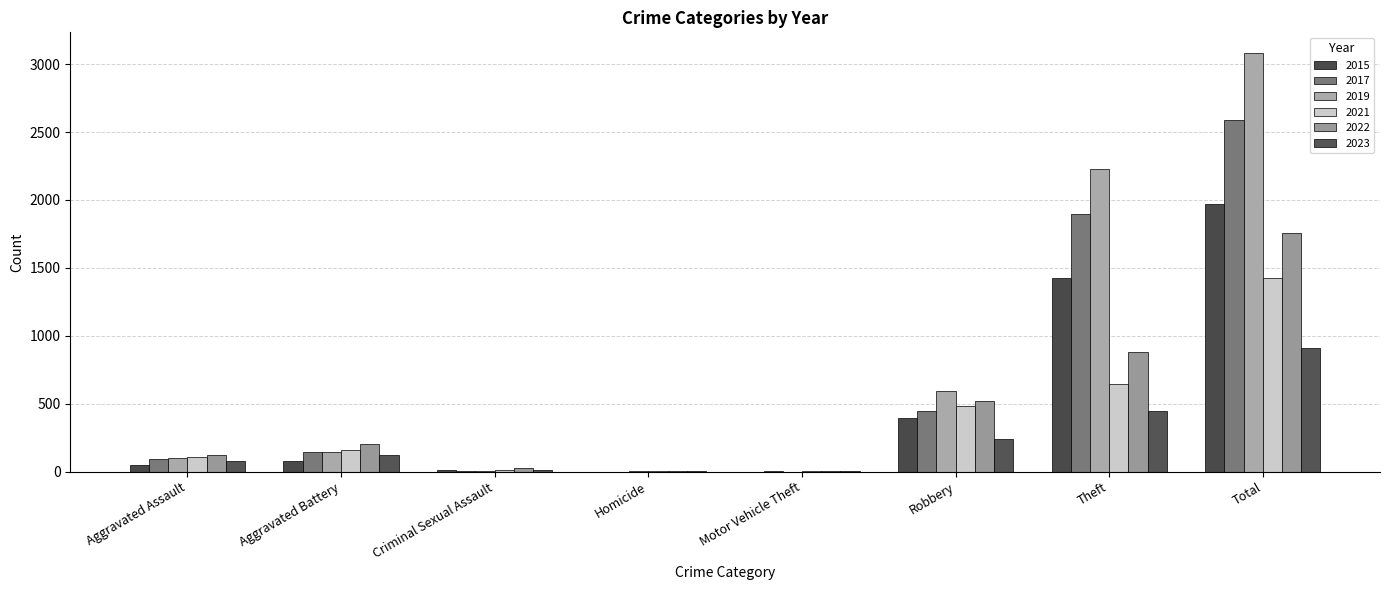

At which category is the sum across all series the highest?

Total